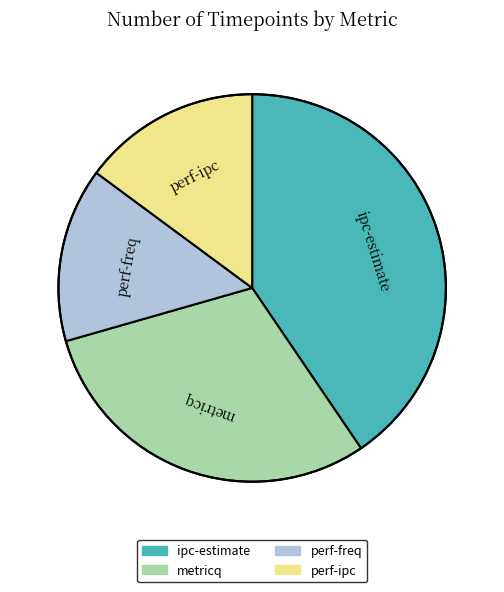

Do perf-freq and metricq together represent more than half of the pie?

No